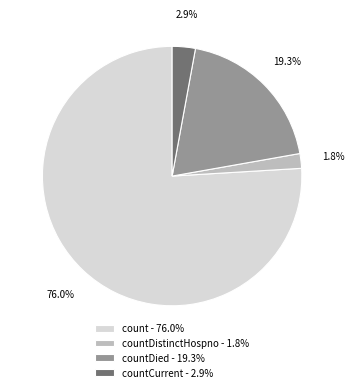

Rank the categories by value from lowest to highest.

countDistinctHospno - 1.8%, countCurrent - 2.9%, countDied - 19.3%, count - 76.0%